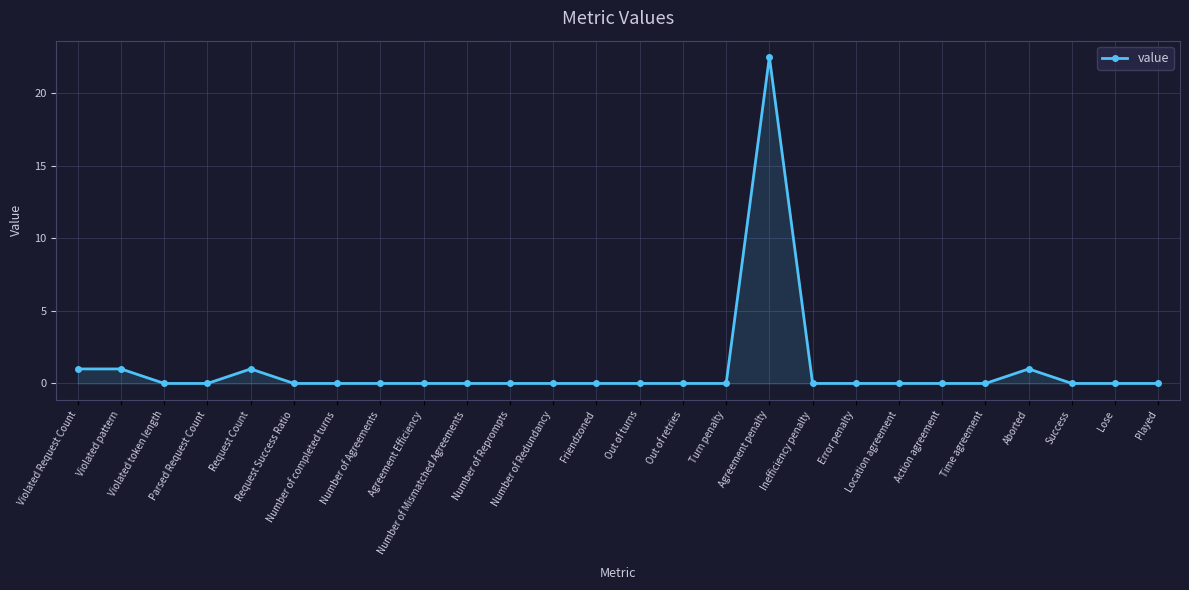

What is the maximum value shown in the chart?

22.5